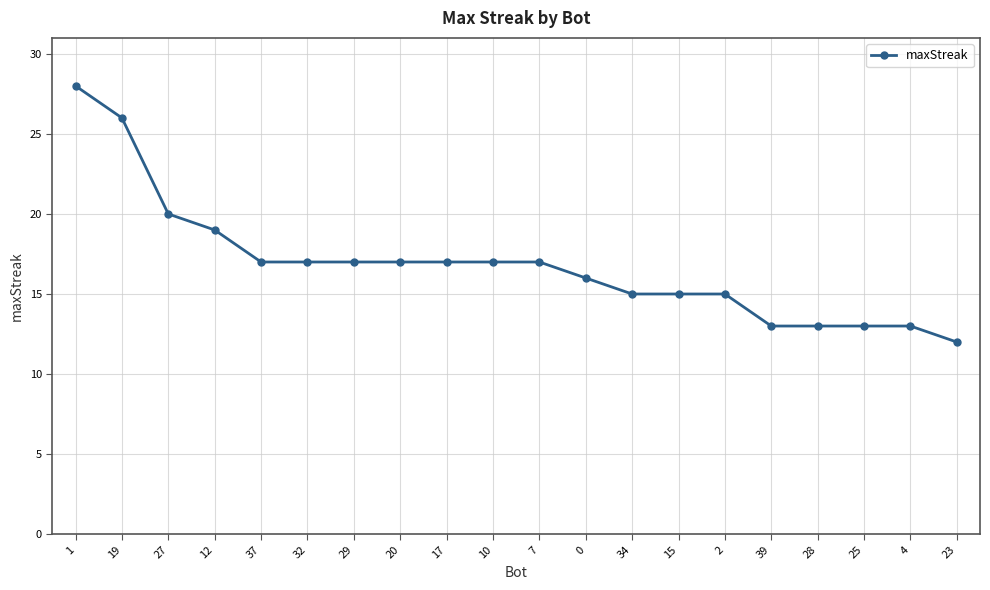

How many values are below 17?

9